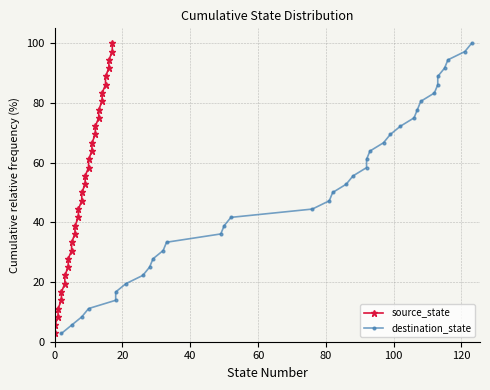

True or false: destination_state and source_state intersect in this chart.

False